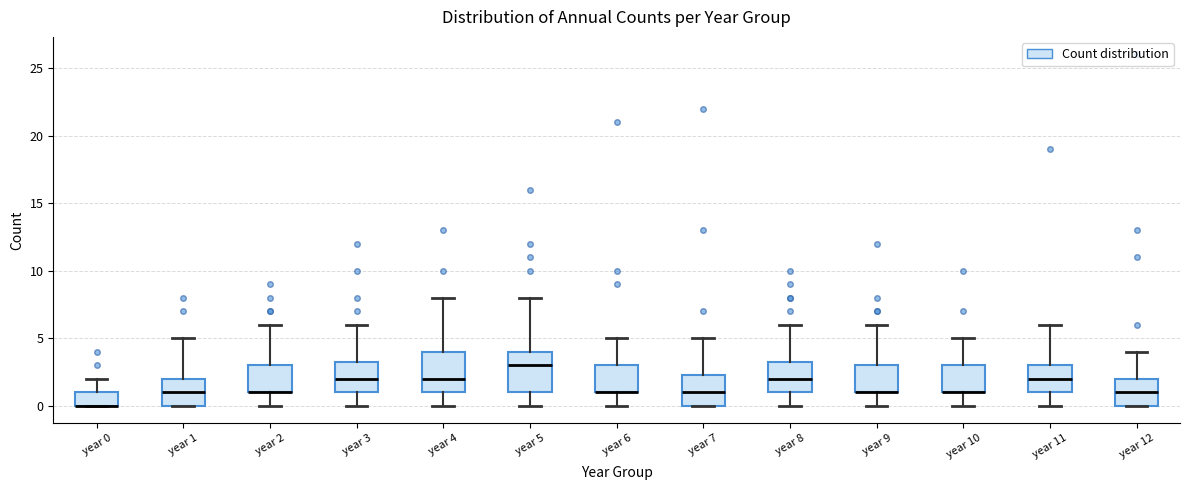

Where is the upper edge of the box for year 0 on the y-axis? The values are not printed on the chart, so give them approximately, as read against the axis.

1.0